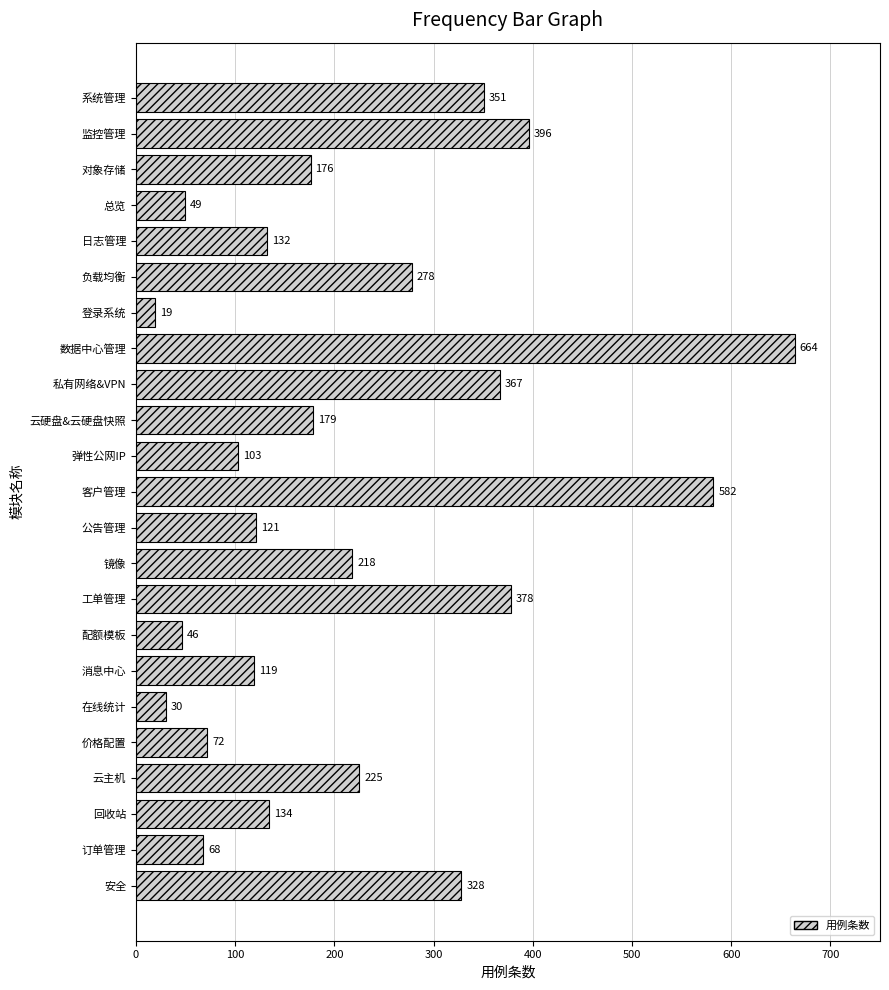

List the labels in order of value, largest first.

数据中心管理, 客户管理, 监控管理, 工单管理, 私有网络&VPN, 系统管理, 安全, 负载均衡, 云主机, 镜像, 云硬盘&云硬盘快照, 对象存储, 回收站, 日志管理, 公告管理, 消息中心, 弹性公网IP, 价格配置, 订单管理, 总览, 配额模板, 在线统计, 登录系统